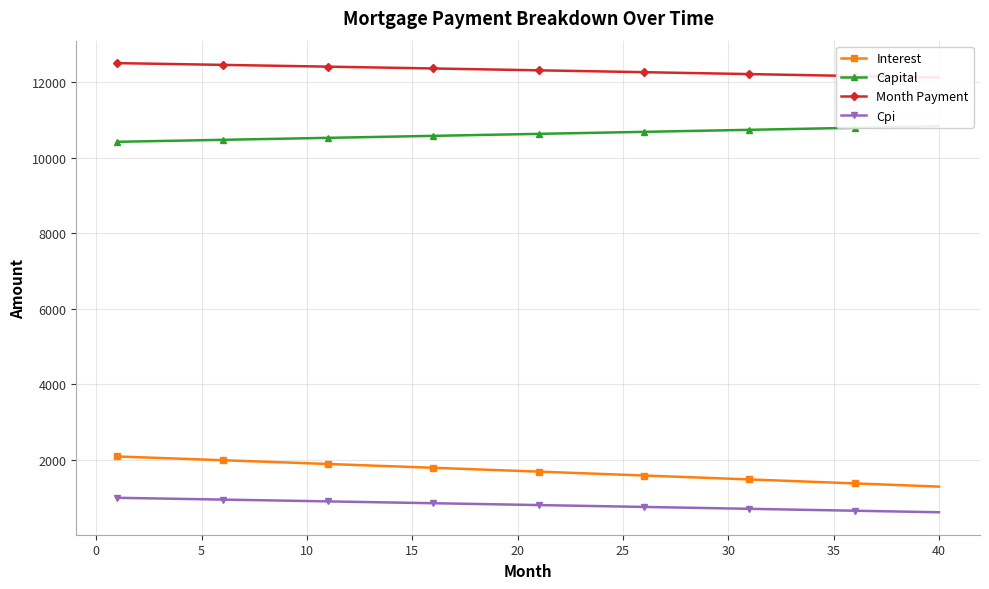

True or false: Cpi and Interest intersect in this chart.

False